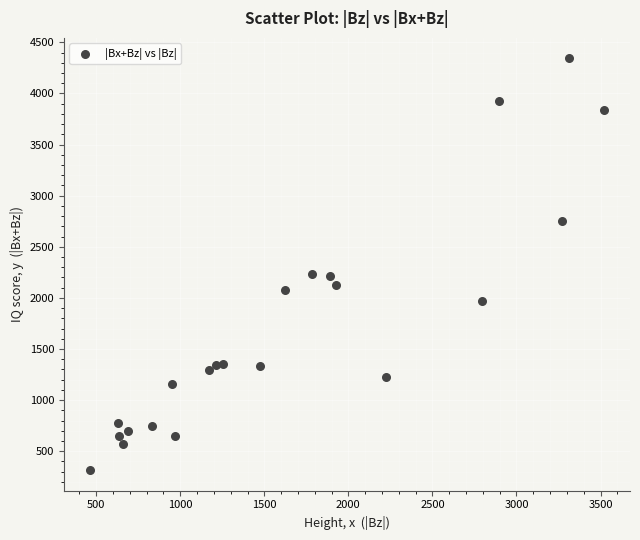

What is the range of Y values (max minus min)?

4028.0